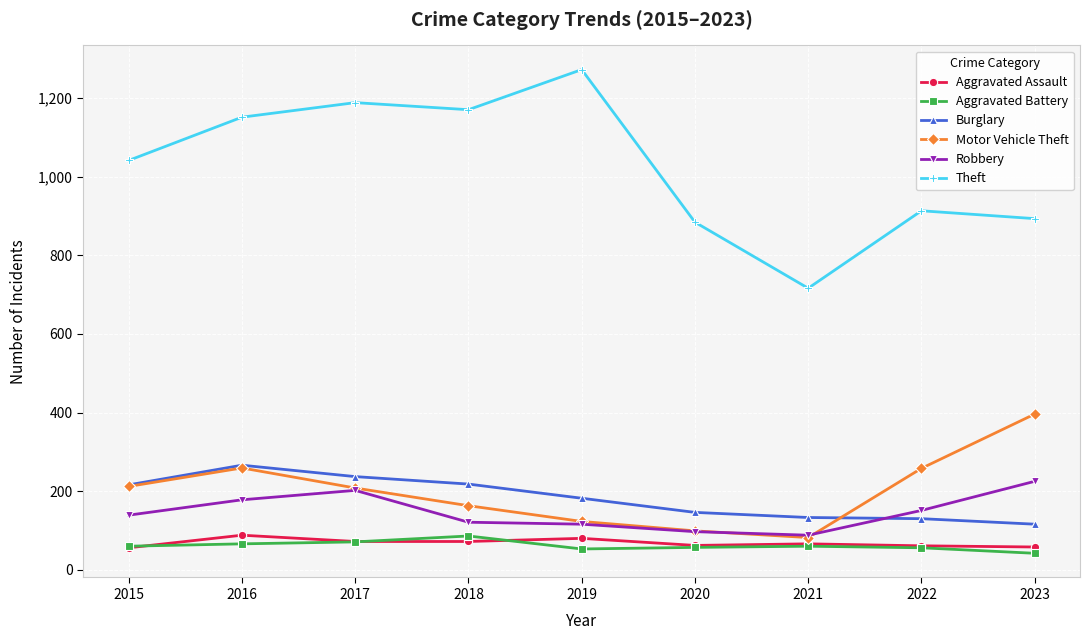

True or false: Burglary and Aggravated Battery intersect in this chart.

False